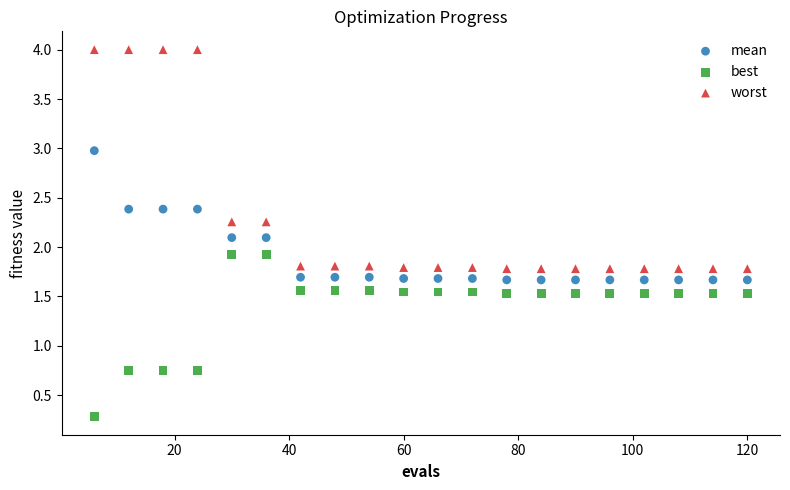

Across all data points, what is the range of Y values (max minus min)?

3.7